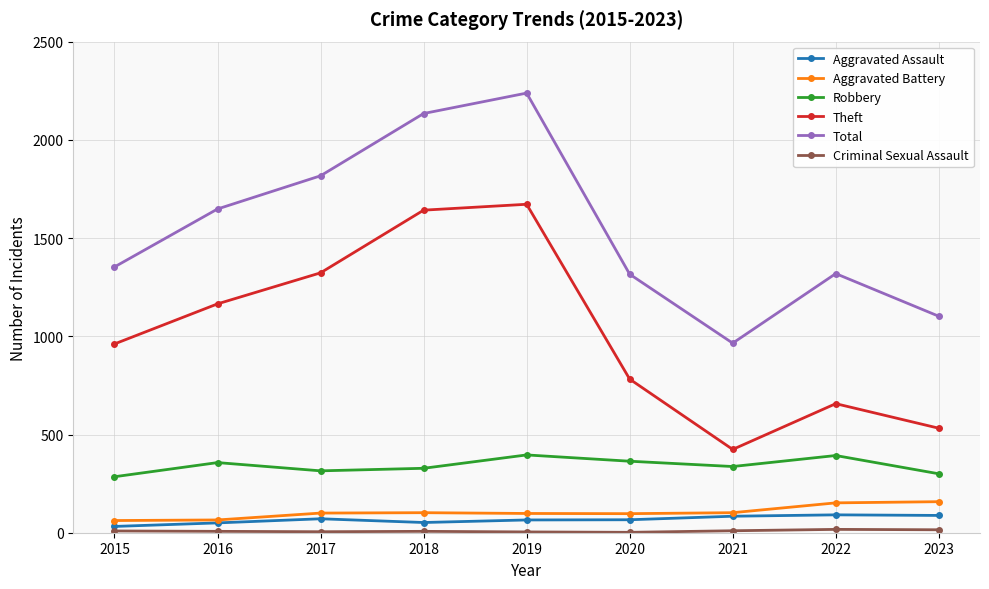

What is the greatest value displayed?

2238